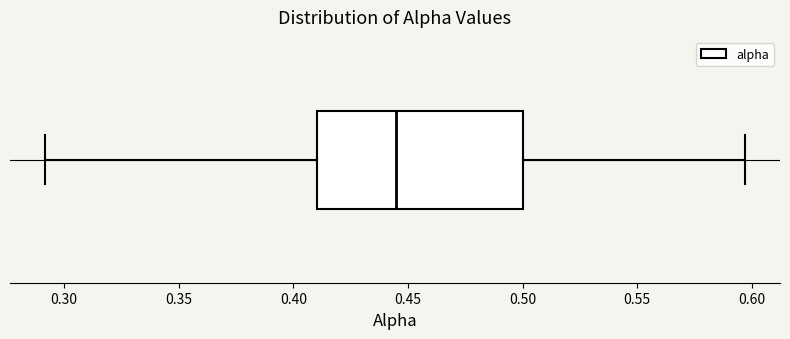

Read this box plot against the x-axis: the position of the median line, the range covered by the box, and the ends of both whiskers. The values are not printed on the chart, so give them approximately, as read against the axis.

median 0.445, box 0.410 to 0.500, whiskers 0.290 to 0.595